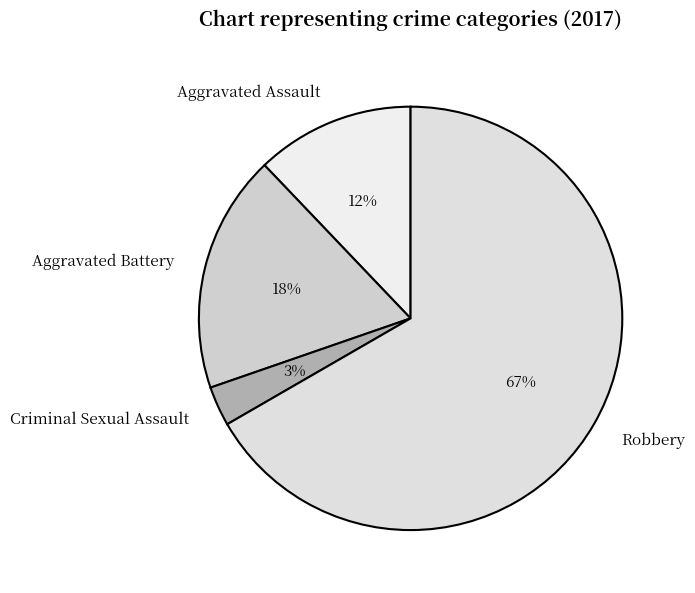

Does Robbery account for over 50% of the chart?

Yes